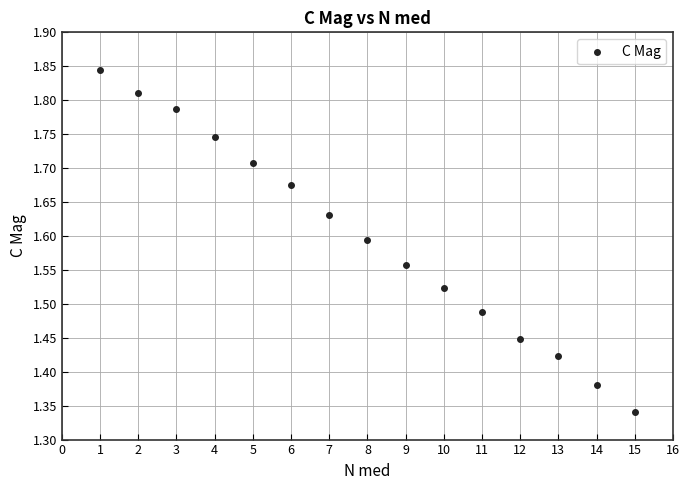

What is the range of X values (max minus min)?

14.0